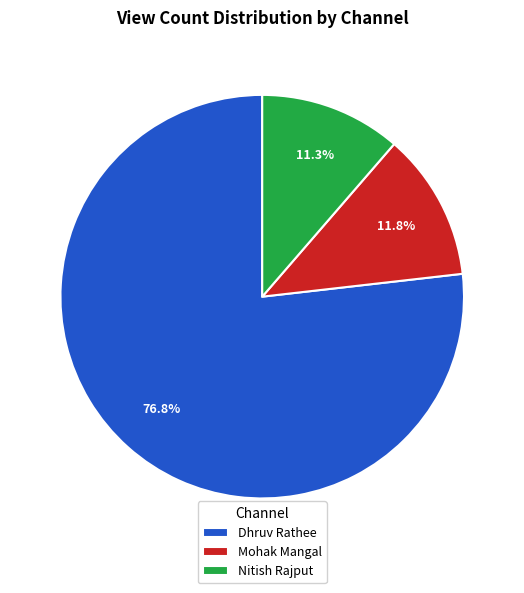

What is the largest slice in the pie chart?

Dhruv Rathee